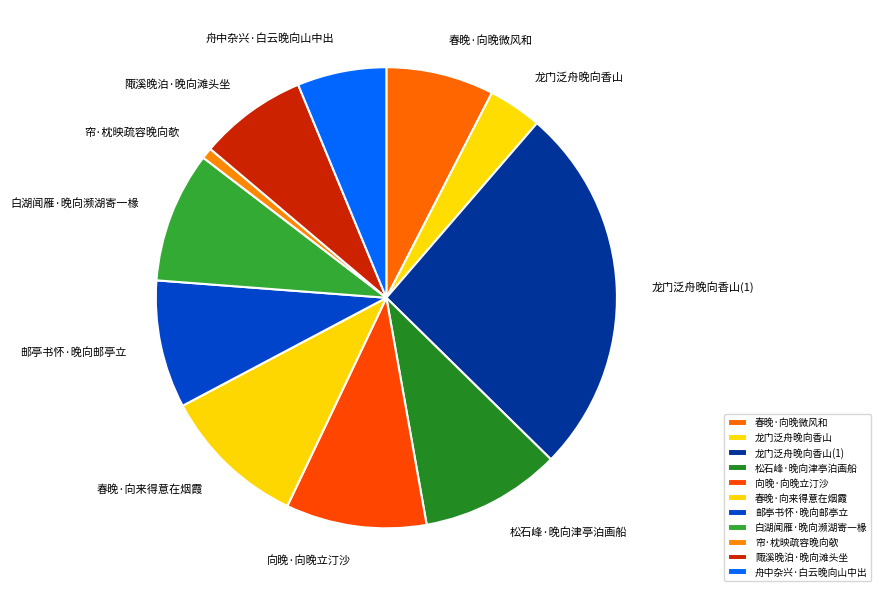

Do 舟中杂兴·白云晚向山中出 and 陬溪晚泊·晚向滩头坐 together represent more than half of the pie?

No